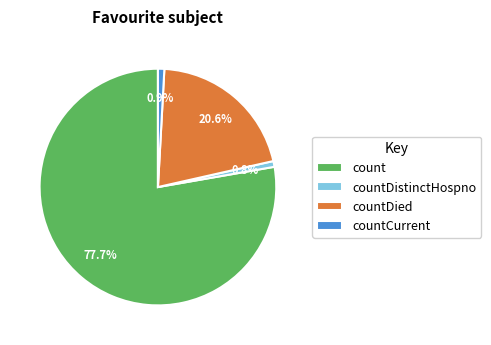

What portion of the pie excludes countDistinctHospno?

99.2%